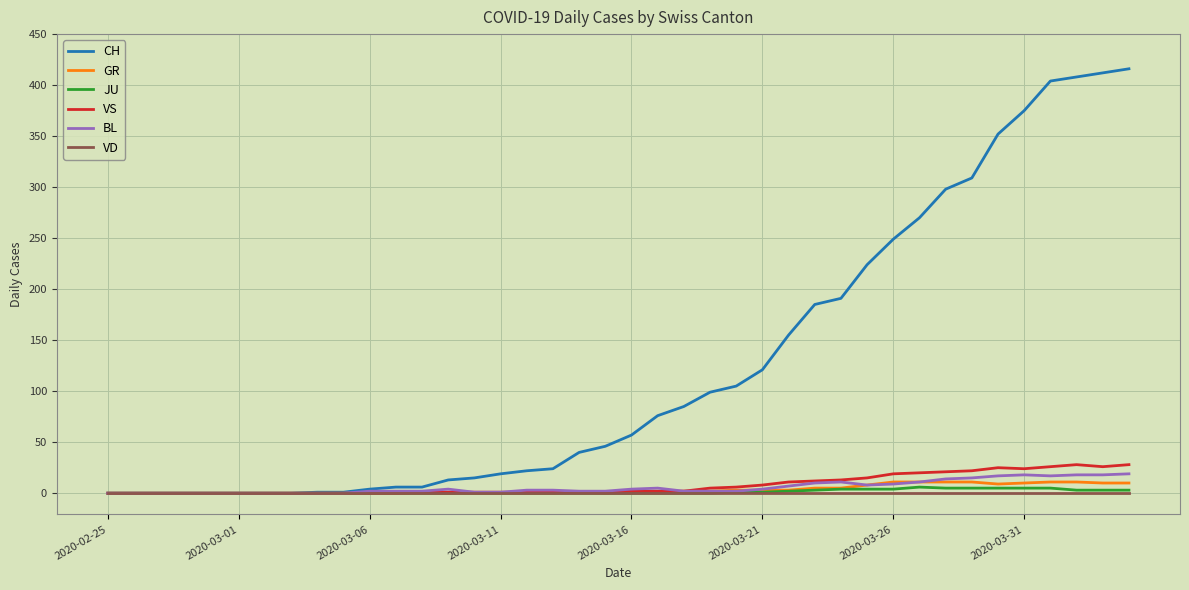

What is the highest value of the GR series?

11